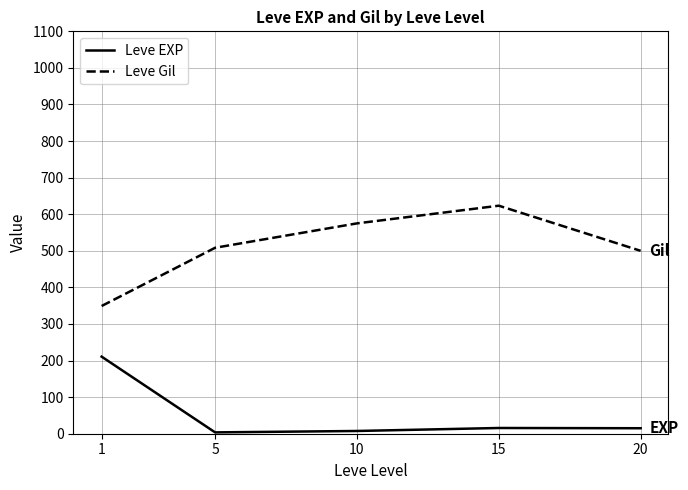

What is the difference between the maximum and minimum values in the Leve EXP series?

207.0